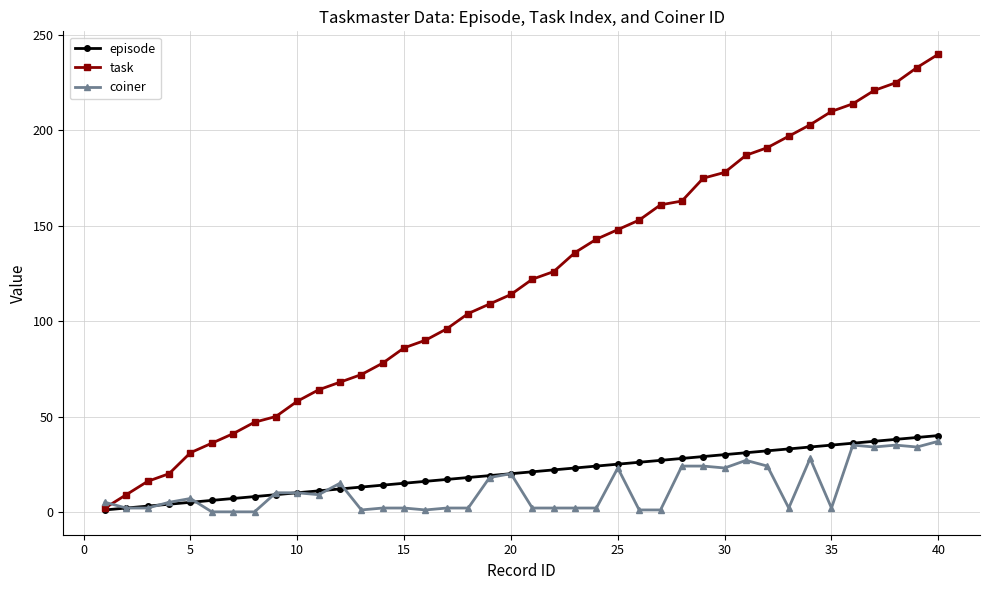

Which series has the widest spread of values?

task